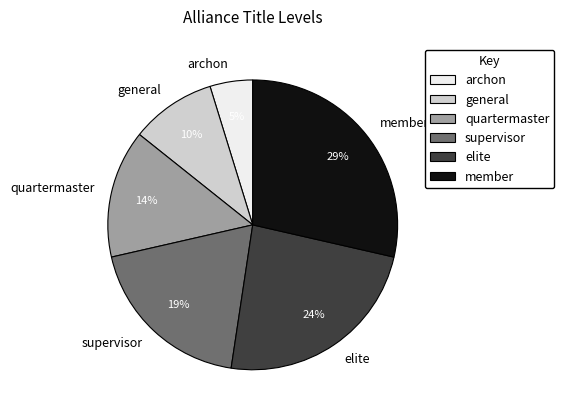

Is the sum of archon and member greater than half?

No